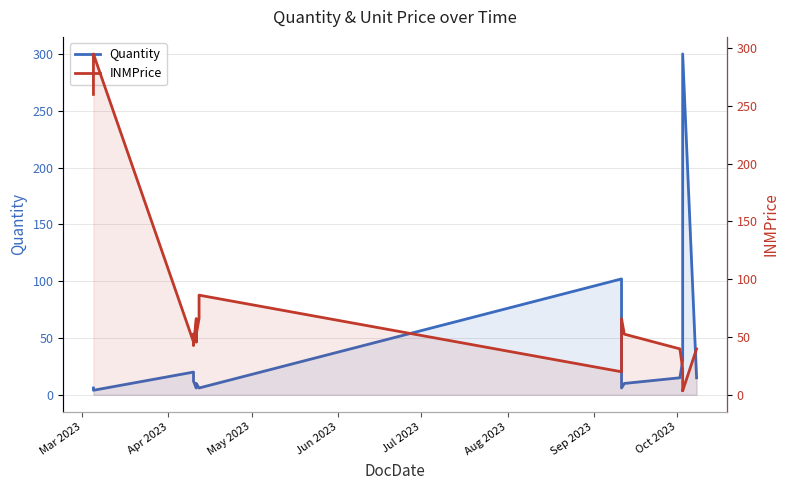

True or false: Quantity and INMPrice intersect in this chart.

True